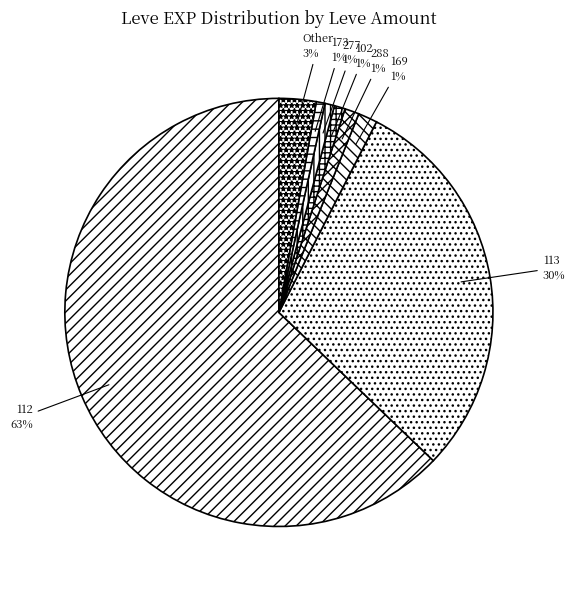

Between 169 and Other, which is larger?

Other